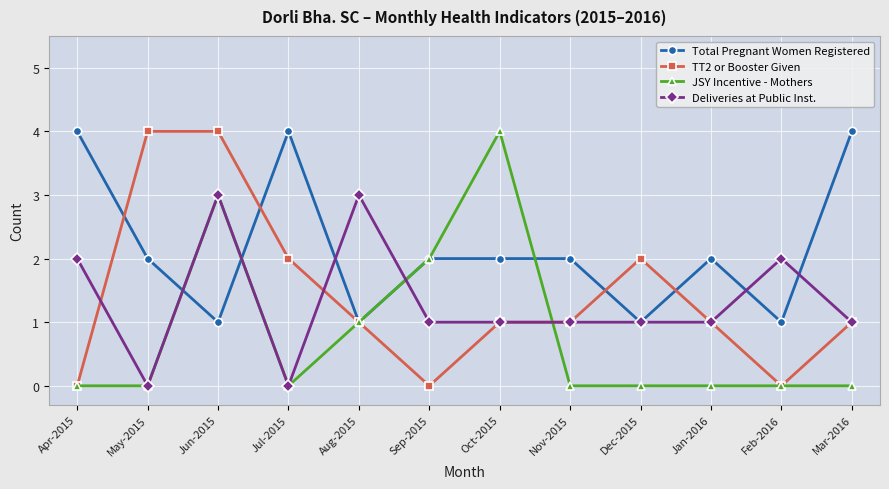

How many TT2 or Booster Given values are between 1 and 2?

7